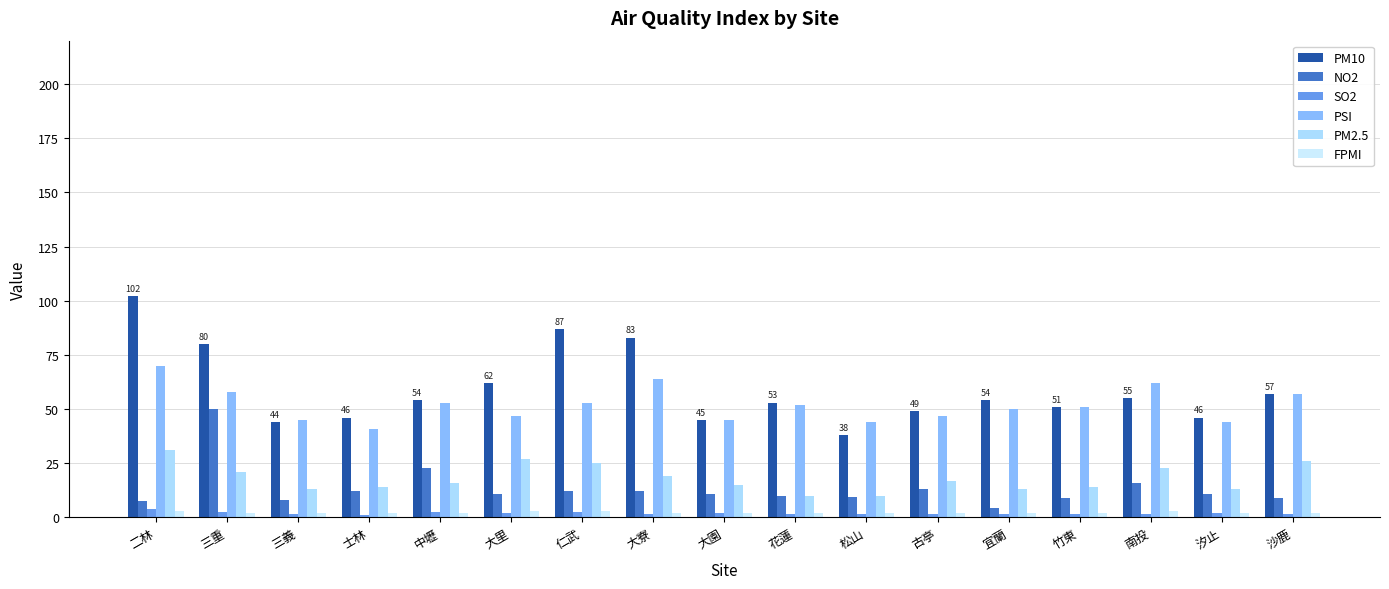

Is the value of PSI at 士林 greater than the value of SO2 at 二林?

Yes